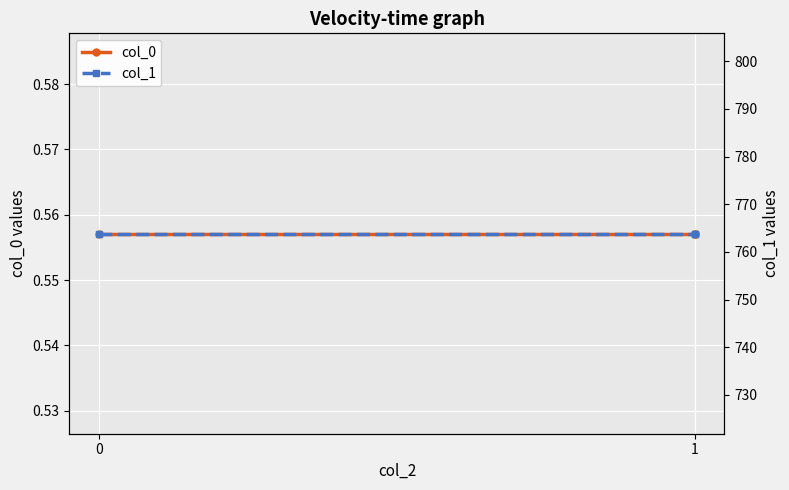

List the series in order of their overall mean, highest first.

col_1, col_0